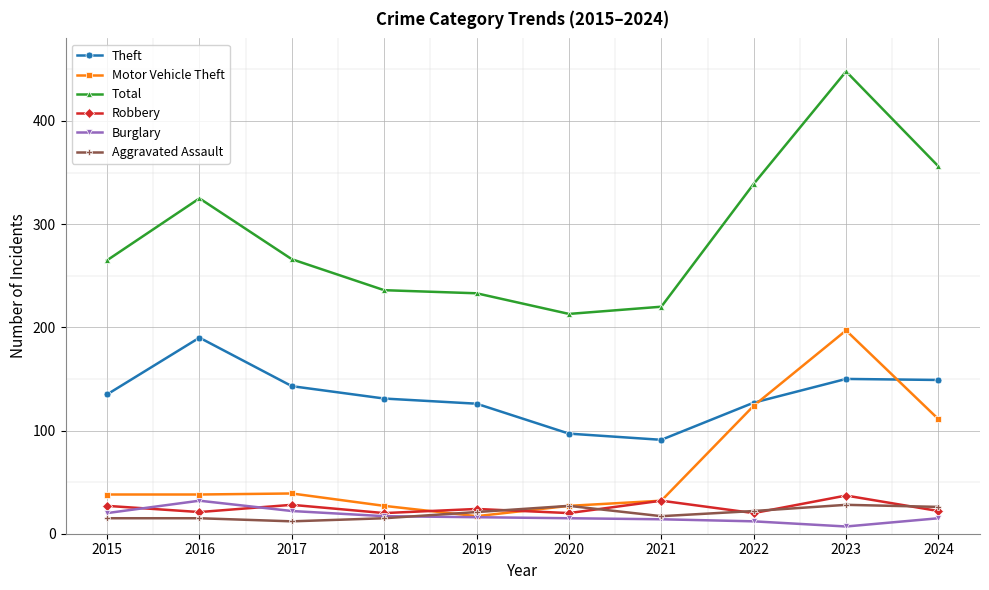

True or false: Aggravated Assault has a value of 12 at 2017.

True